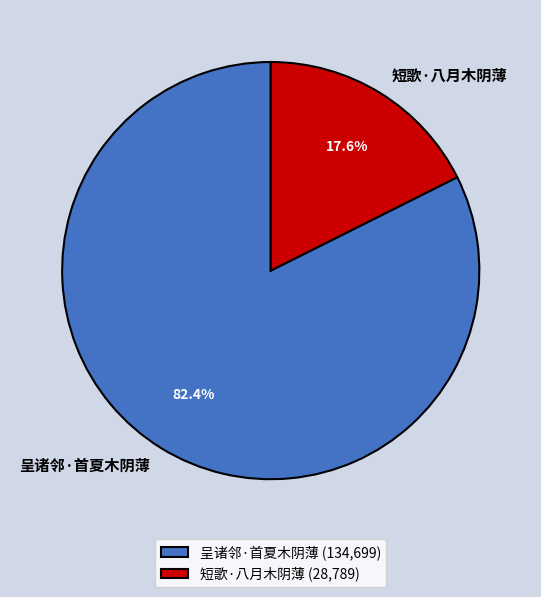

To the nearest percent, what is the difference between the 呈诸邻·首夏木阴薄 and 短歌·八月木阴薄 slice percentages?

65%